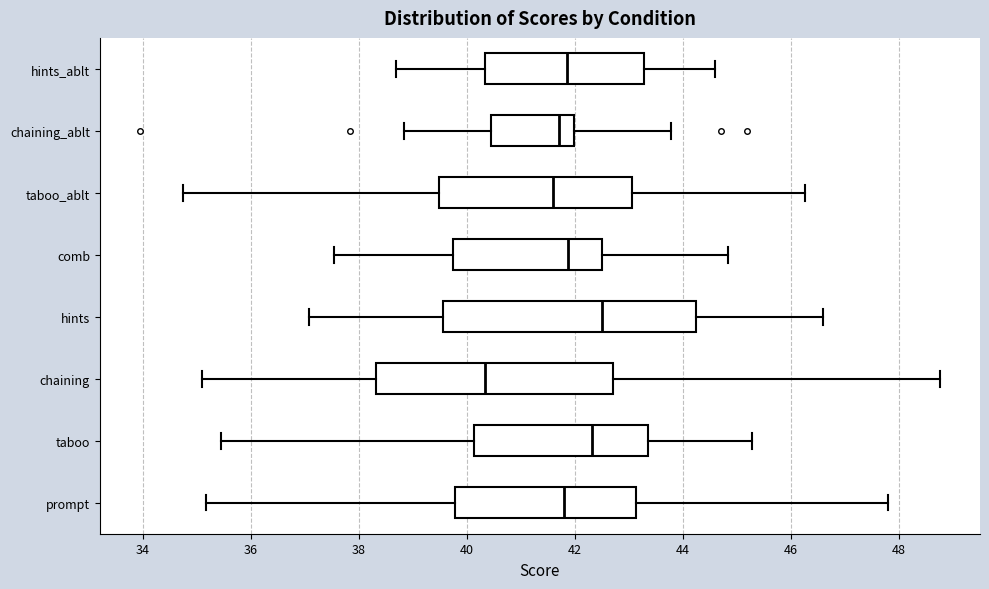

Which box is the widest, from its left edge to its right edge?

hints